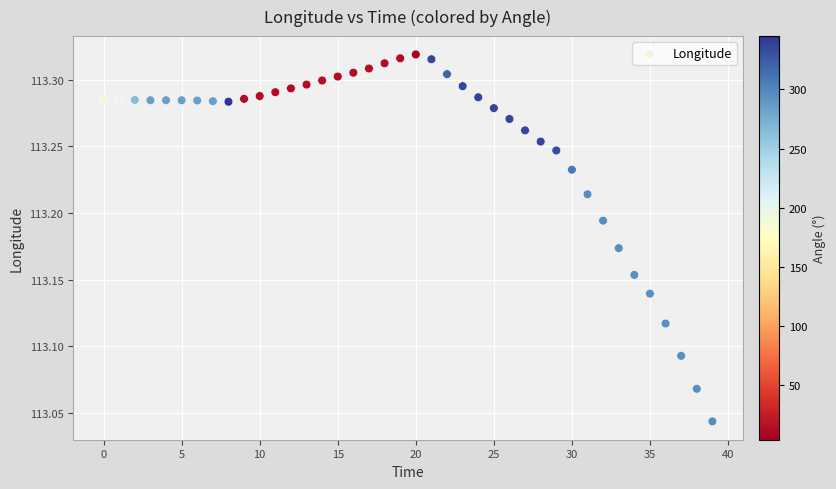

What is the range of Y values (max minus min)?

0.3